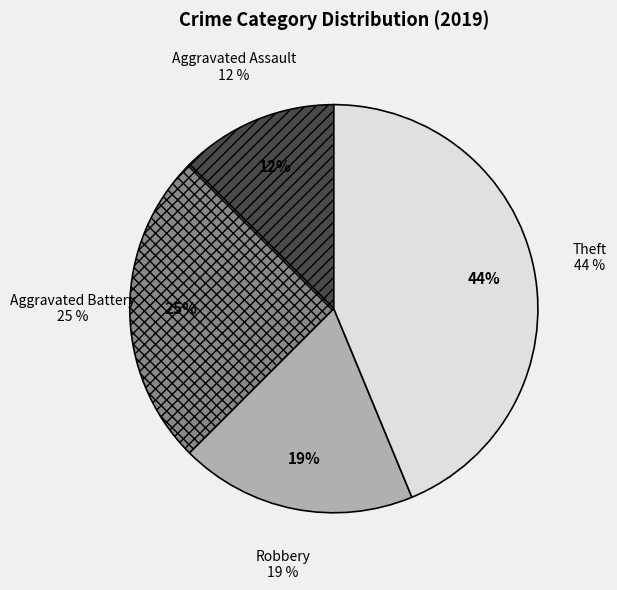

Is there any slice that represents more than half of the pie?

No